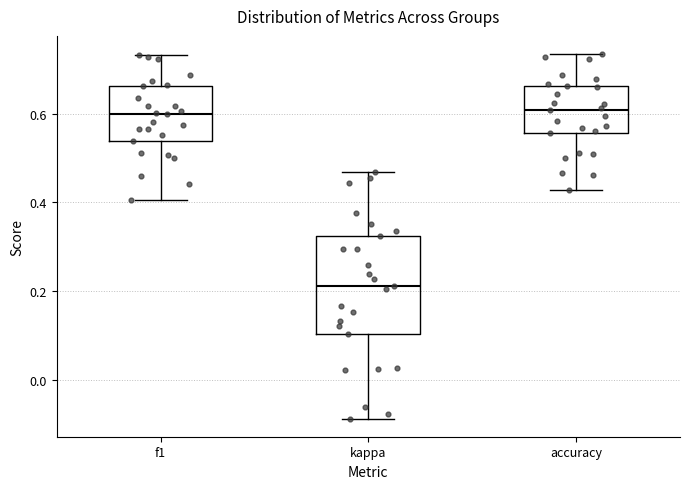

Which box is the tallest, from its lower edge to its upper edge?

kappa